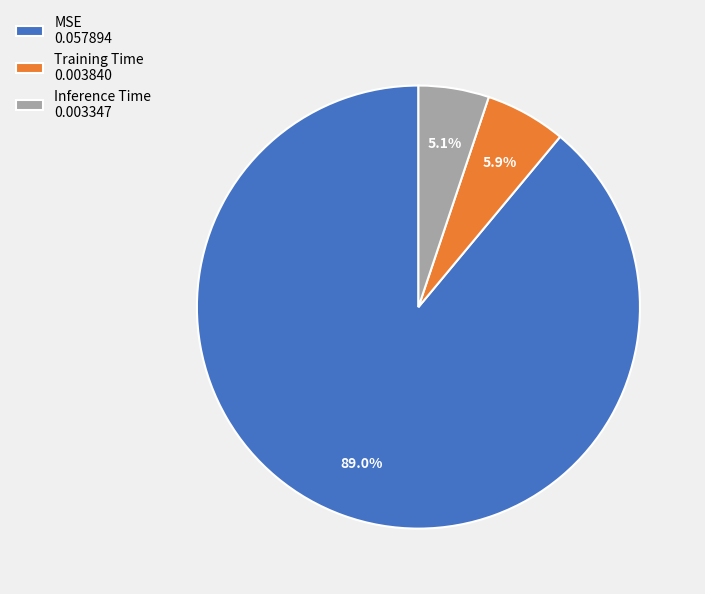

What is the smallest slice in the pie chart?

Inference Time